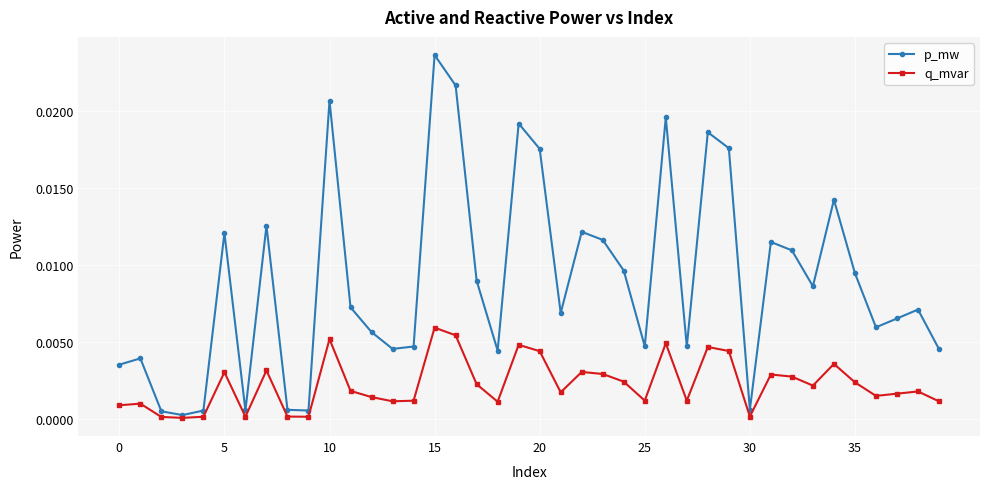

What is the sum of all q_mvar values?

0.1